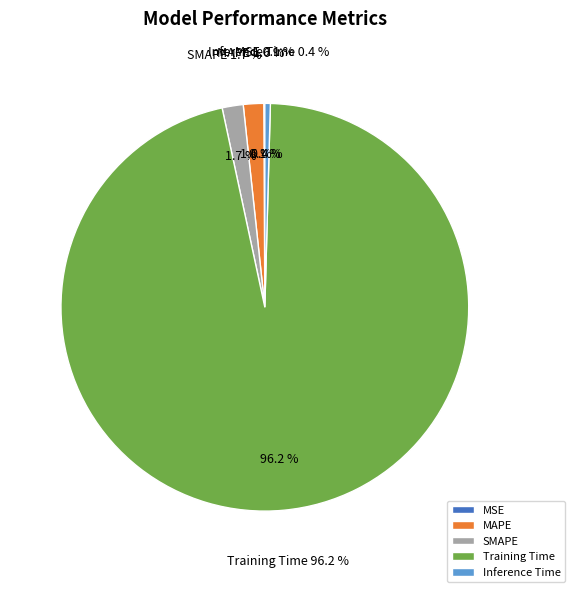

Count the number of slices in the pie.

5